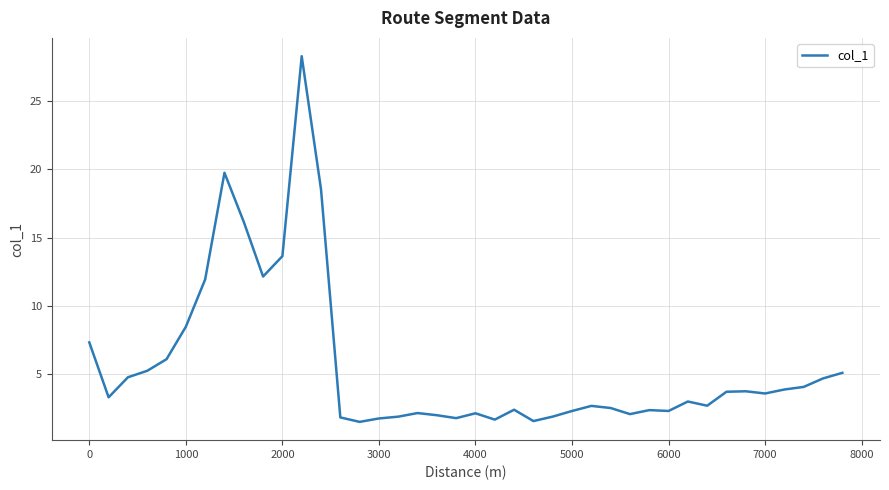

What is the minimum value shown in the chart?

1.5